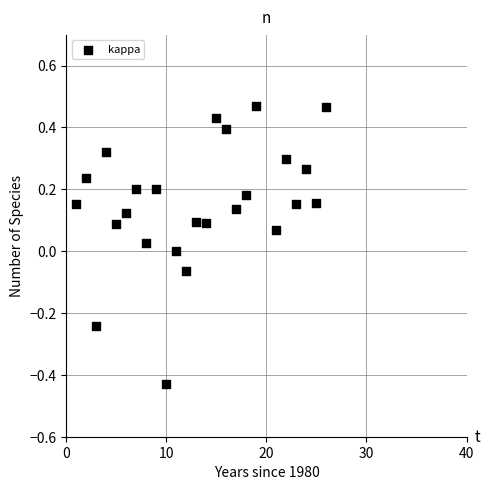

What is the range of X values (max minus min)?

25.0